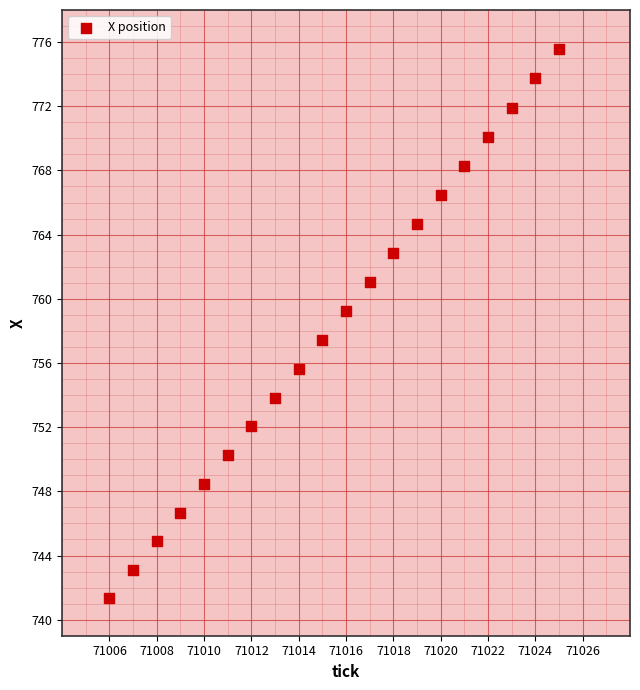

What Y value in the scatter plot is closest to 758?

757.4